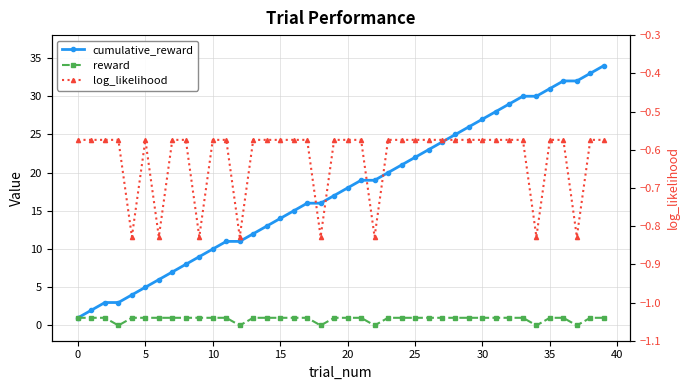

What is the label of the 8th point from the right?

32